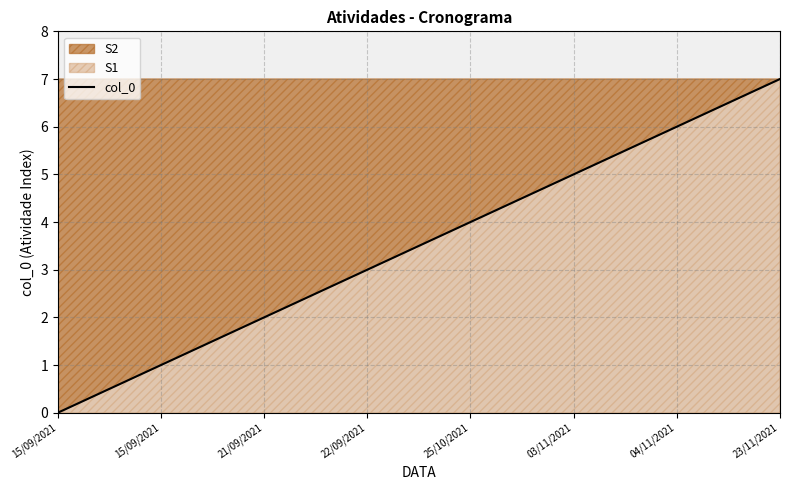

The value at 03/11/2021 is 5. True or false?

True